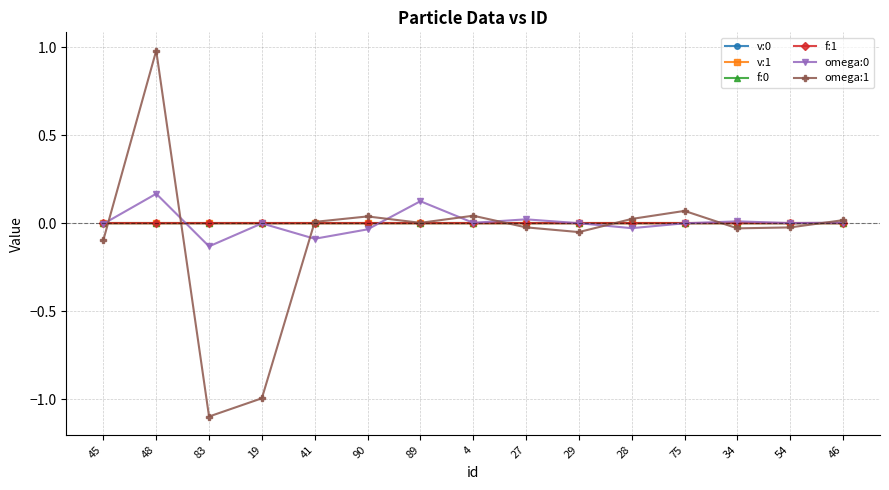

True or false: omega:0 has more than 1 interior local peaks.

True